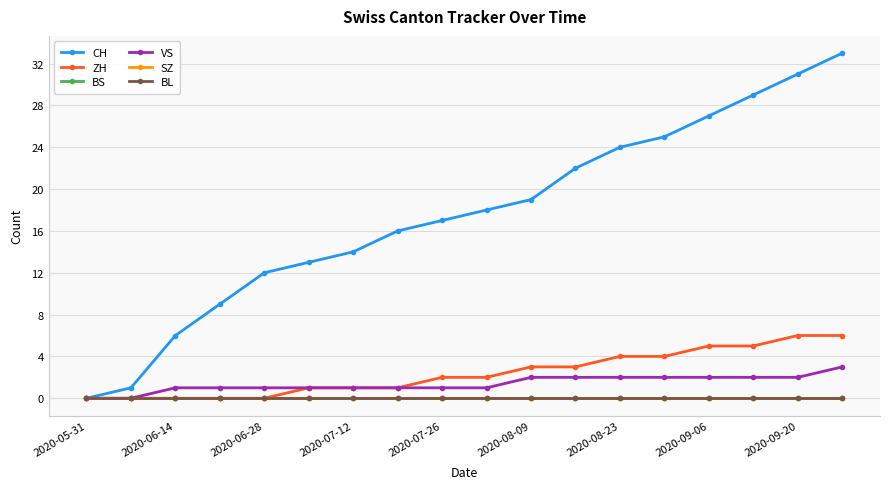

Where is VS nearest to the value 1?

2020-06-14